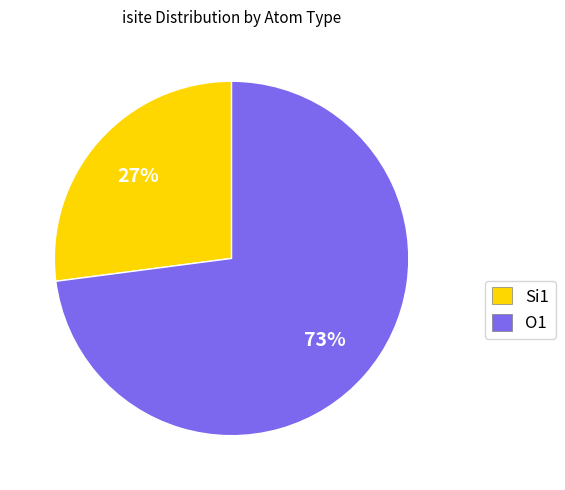

How many slices are in this pie chart?

2